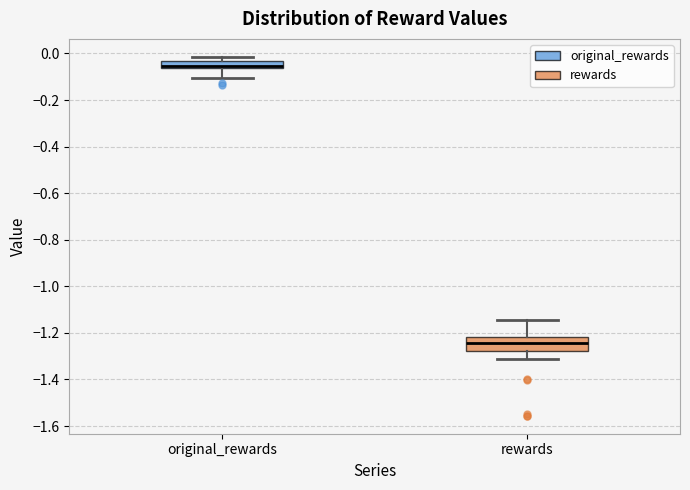

Where is the upper edge of the box for rewards on the y-axis? The values are not printed on the chart, so give them approximately, as read against the axis.

-1.22